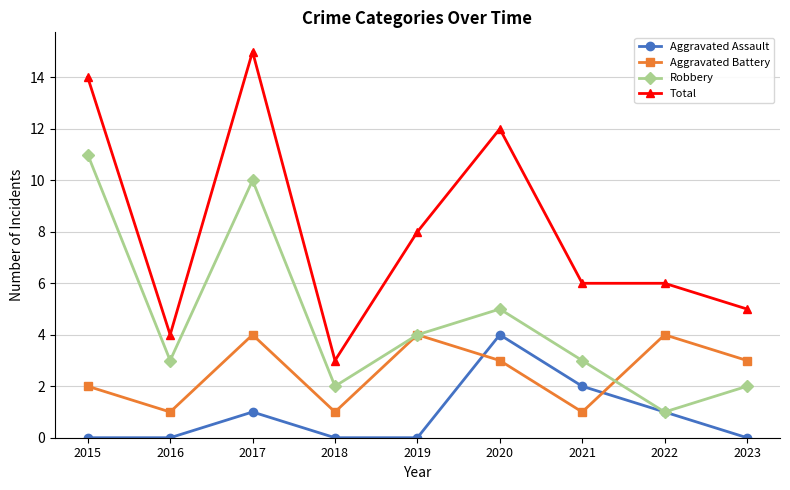

Is the value of Total at 2022 greater than the value of Aggravated Assault at 2017?

Yes